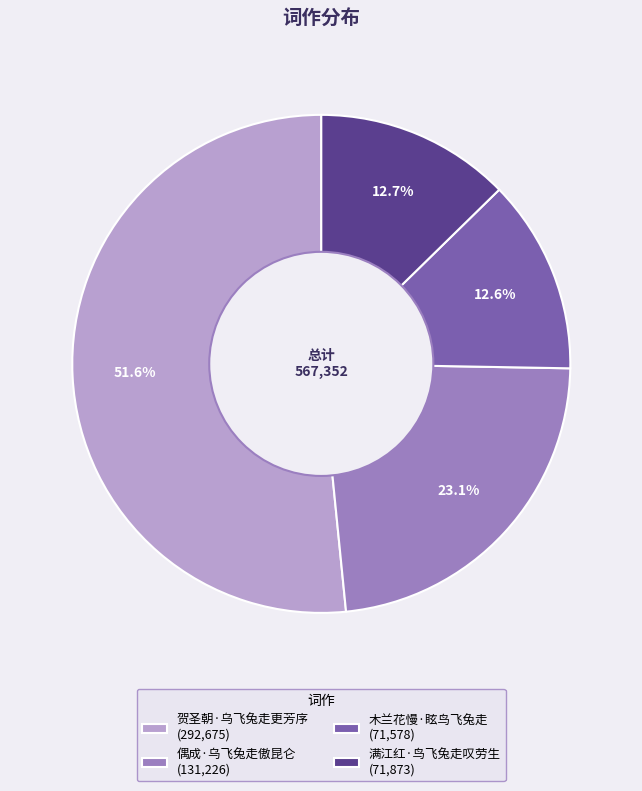

To the nearest percent, what percentage of the pie is 满江红·鸟飞兔走叹劳生?

13%